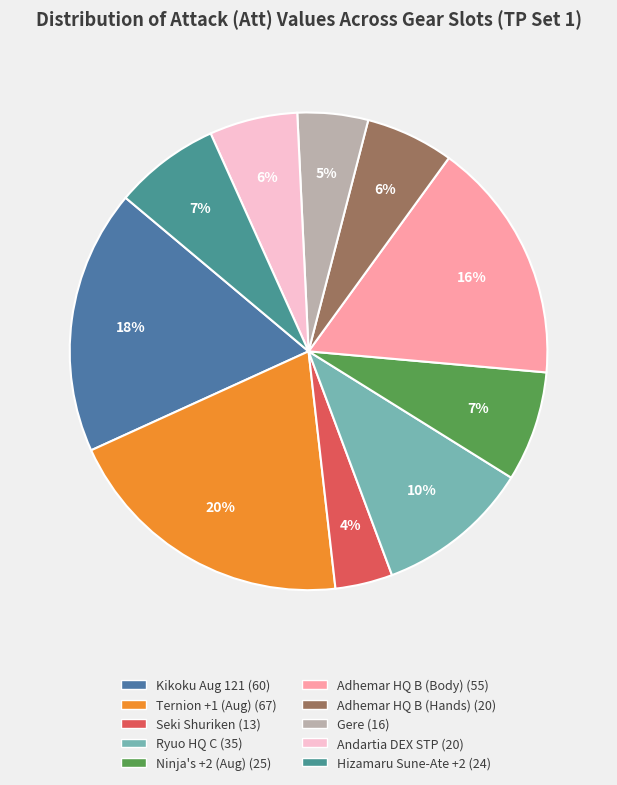

How many slices are in this pie chart?

10